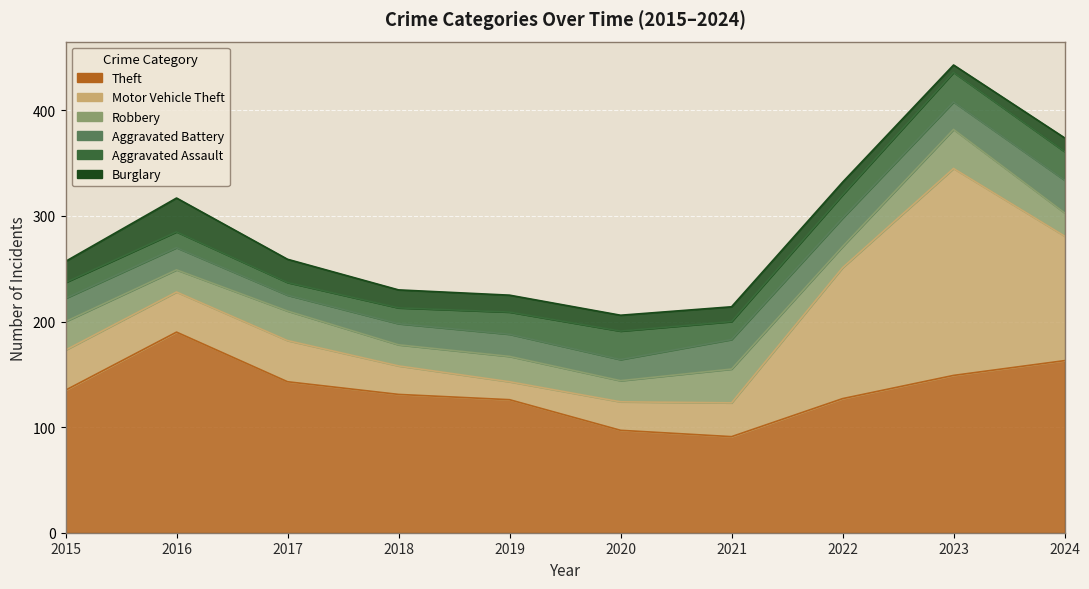

Is it true that Aggravated Assault equals 27 at 2020?

True